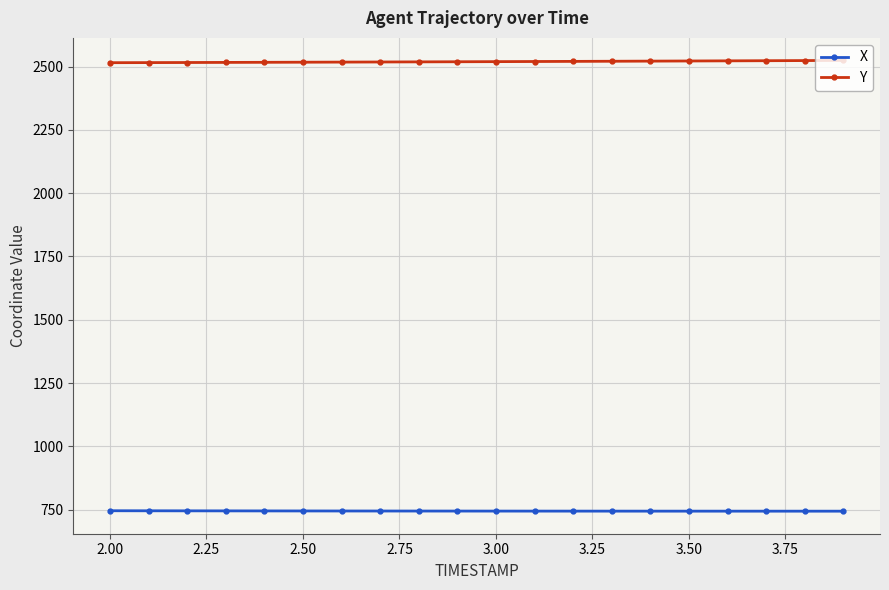

Rank the series by their average value, from lowest to highest.

X, Y